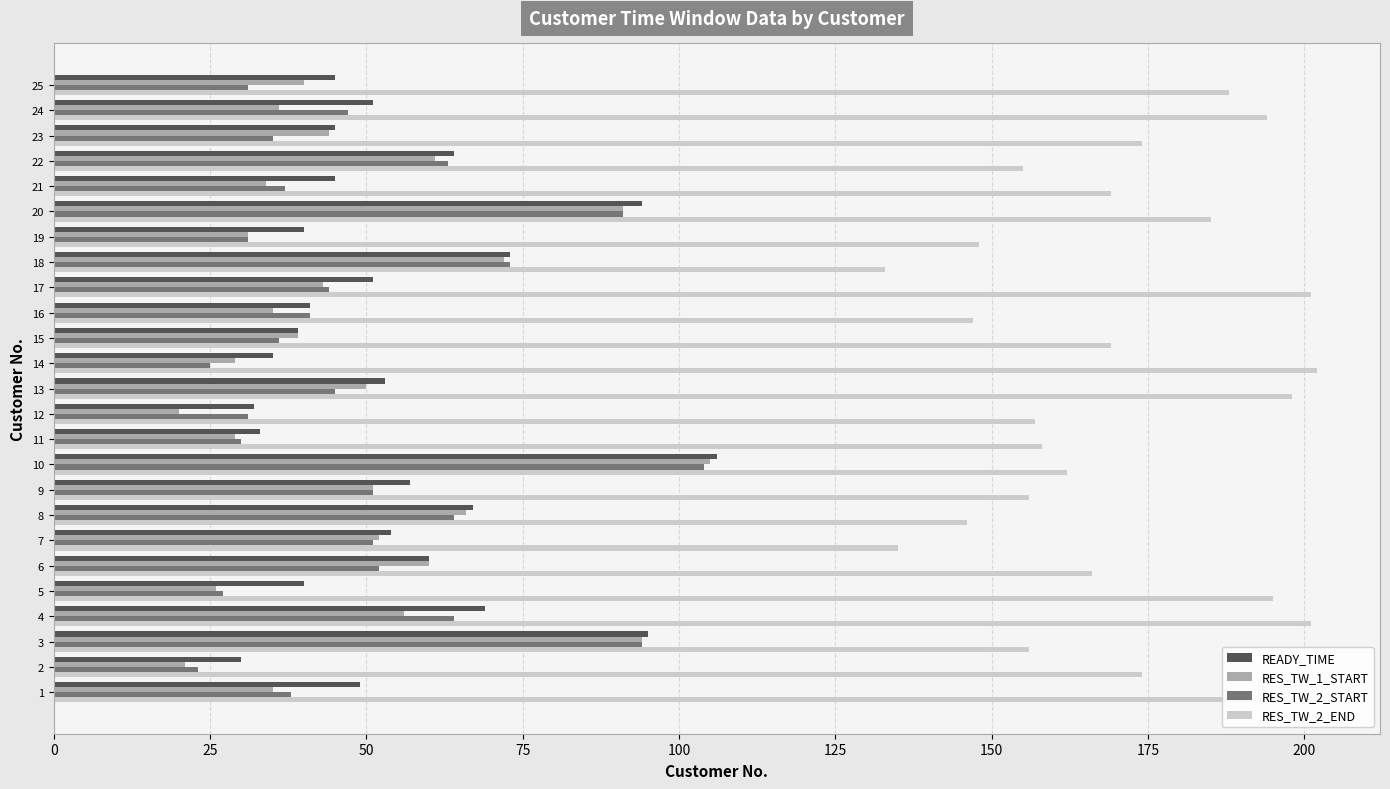

True or false: RES_TW_1_START has a value of 140 at 20.

False